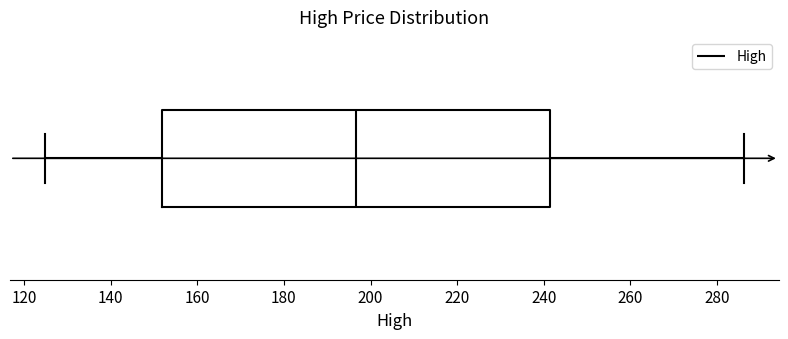

Read this box plot against the x-axis: the position of the median line, the range covered by the box, and the ends of both whiskers. The values are not printed on the chart, so give them approximately, as read against the axis.

median 196, box 152 to 242, whiskers 124 to 286